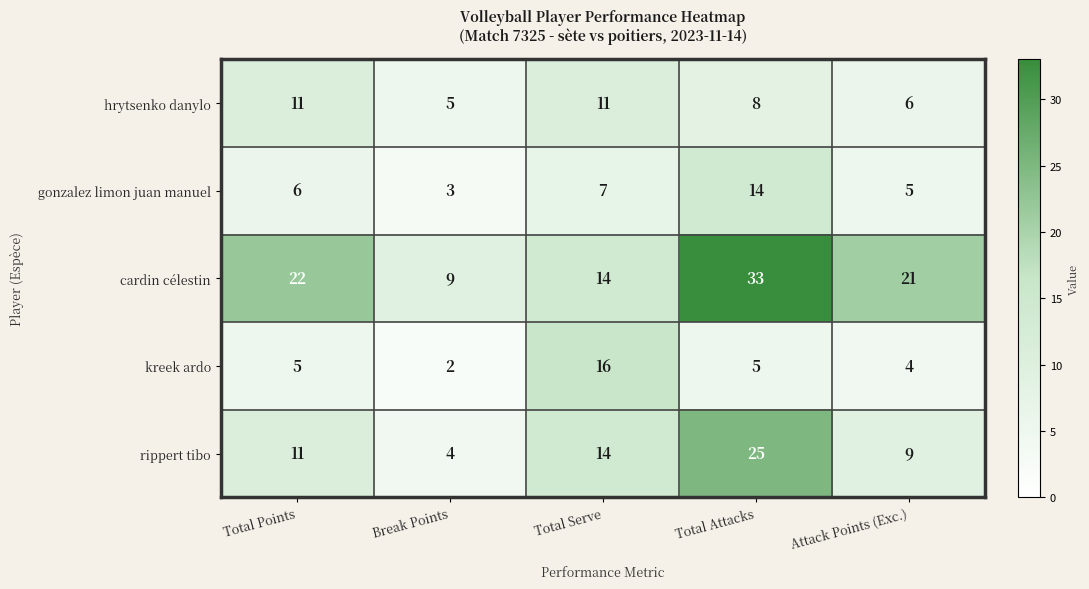

At which category does the chart reach its peak across all series?

Total Attacks